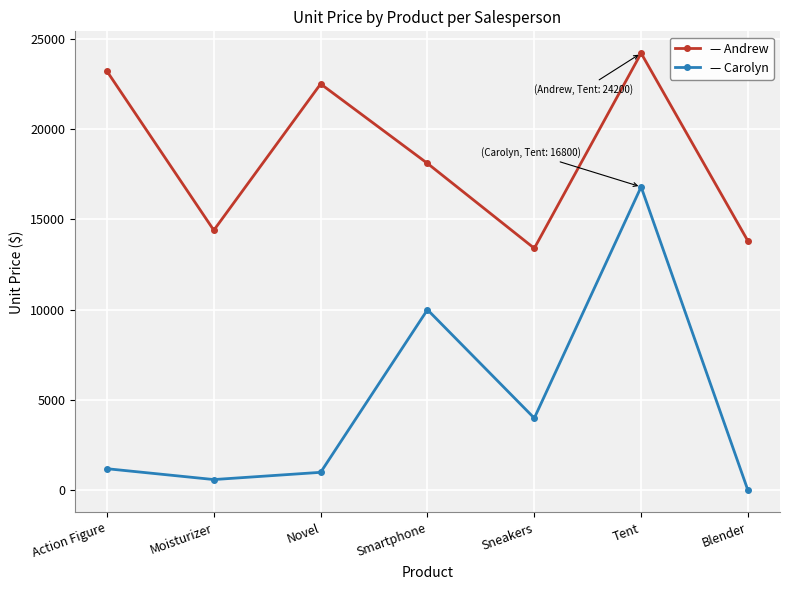

At which category does the chart reach its peak across all series?

Tent